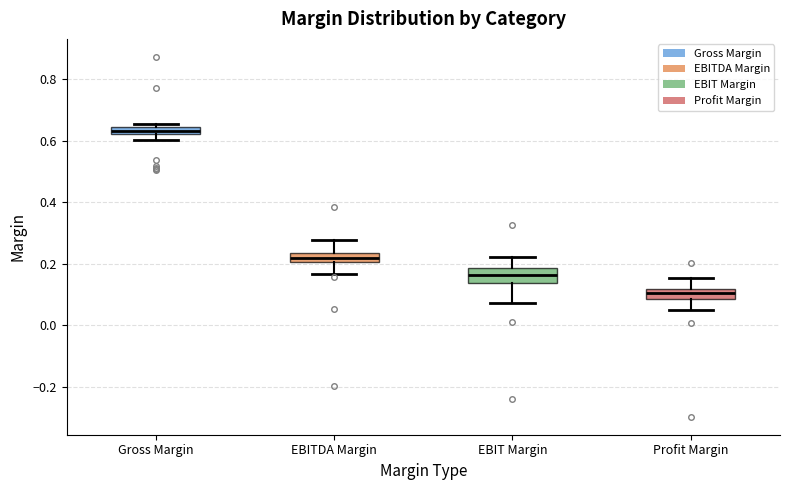

Where is the lower edge of the box for EBIT Margin on the y-axis? The values are not printed on the chart, so give them approximately, as read against the axis.

0.14